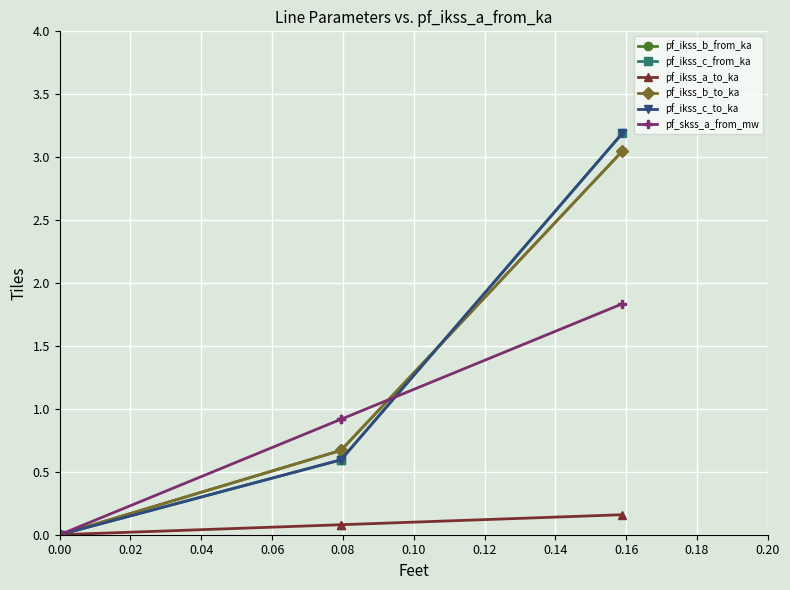

True or false: pf_ikss_b_to_ka and pf_ikss_b_from_ka intersect in this chart.

False